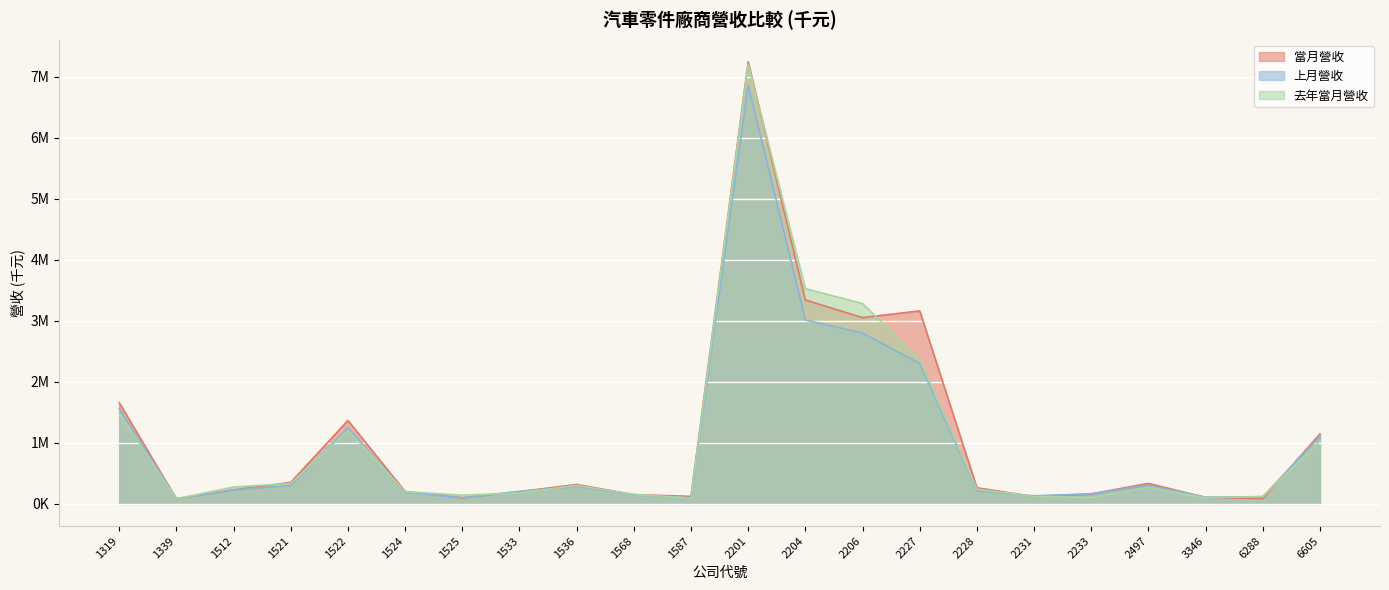

How many intersections are there between 當月營收 and 去年當月營收?

12